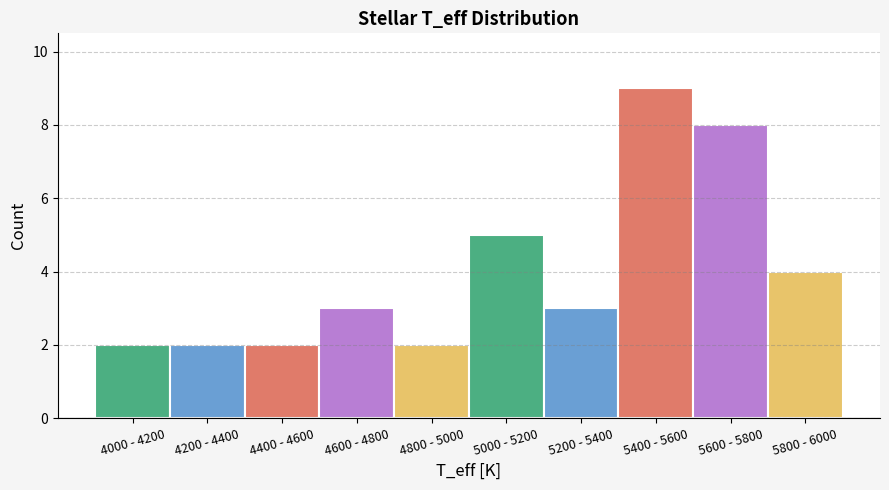

Reading left to right, extract all data points from this chart.

2	2	2	3	2	5	3	9	8	4